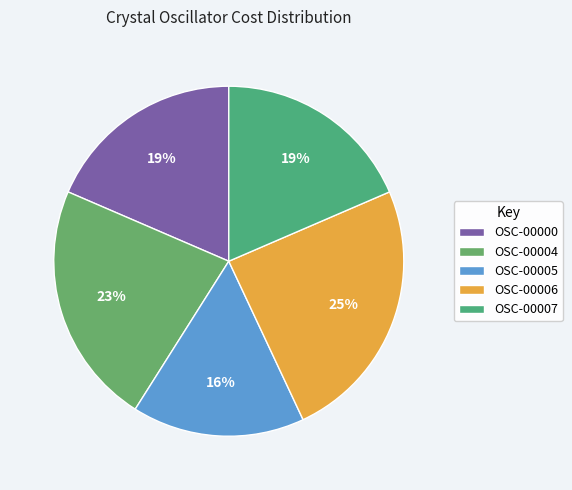

What percentage is the OSC-00004 slice, to the nearest percent?

23%